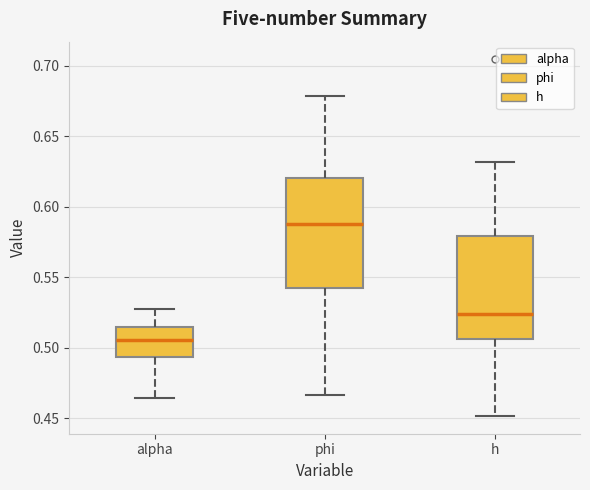

Reading left to right, transcribe this box plot: for each box, give where its median line is, the range the box spans, and where its two whiskers end, as read against the y-axis. The values are not printed on the chart, so give them approximately, as read against the axis.

alpha: median 0.505, box 0.495 to 0.515, whiskers 0.465 to 0.525
phi: median 0.590, box 0.540 to 0.620, whiskers 0.465 to 0.680
h: median 0.525, box 0.505 to 0.580, whiskers 0.450 to 0.630